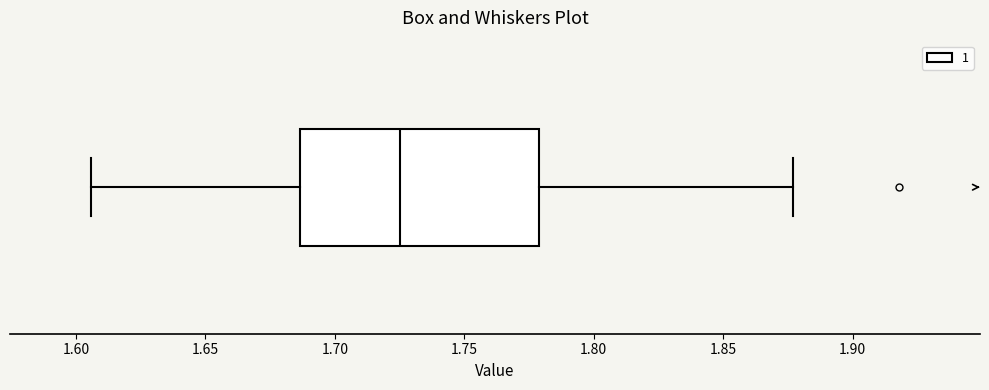

Where does the median line of the box sit on the x-axis? The values are not printed on the chart, so give them approximately, as read against the axis.

1.725